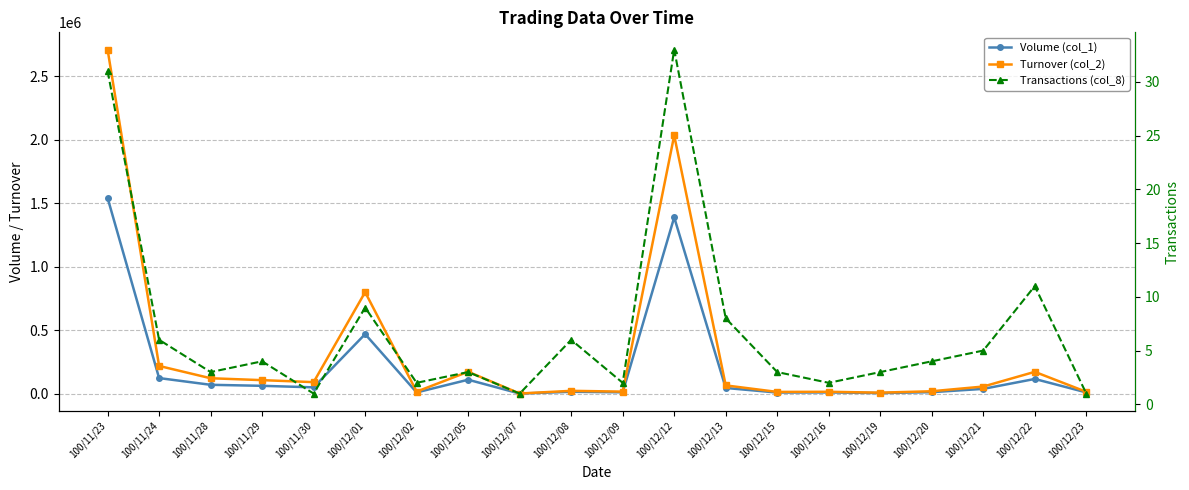

What position from the left is 100/12/15?

14